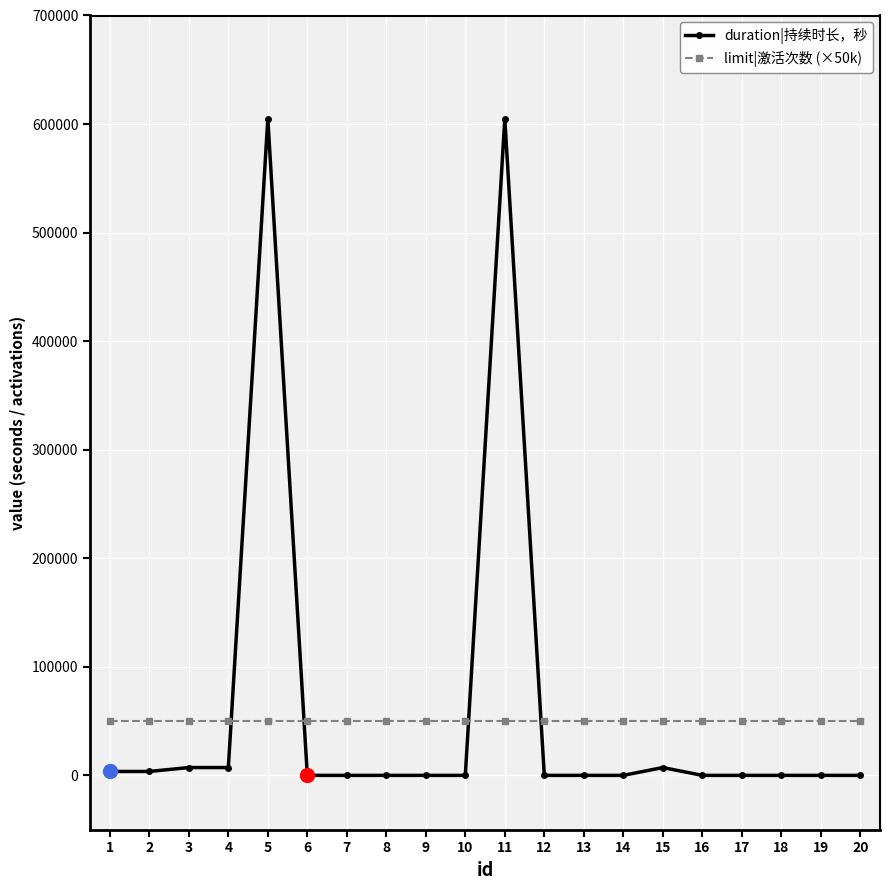

Reading right to left, what are all the values shown in this chart?

duration|持续时长，秒: 20=0	19=0	18=0	17=0	16=0	15=7200	14=0	13=0	12=0	11=604800	10=0	9=0	8=0	7=0	6=0	5=604800	4=7200	3=7200	2=3600	1=3600
limit|激活次数 (×50k): 20=50000	19=50000	18=50000	17=50000	16=50000	15=50000	14=50000	13=50000	12=50000	11=50000	10=50000	9=50000	8=50000	7=50000	6=50000	5=50000	4=50000	3=50000	2=50000	1=50000